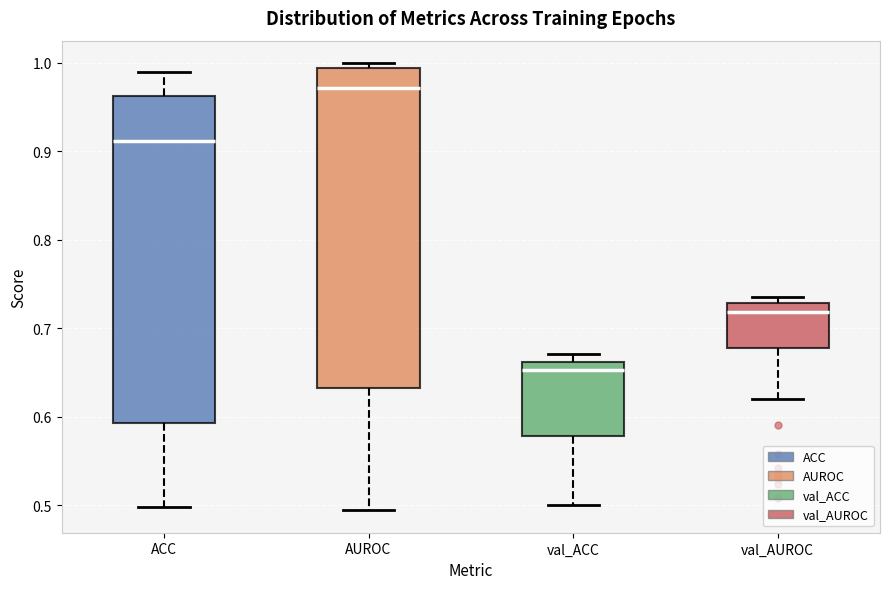

Reading left to right, read every box against the y-axis: the position of its median line, the range the box covers, and the ends of its whiskers. The values are not printed on the chart, so give them approximately, as read against the axis.

ACC: median 0.91, box 0.59 to 0.96, whiskers 0.50 to 0.99
AUROC: median 0.97, box 0.63 to 0.99, whiskers 0.49 to 1.00
val_ACC: median 0.65, box 0.58 to 0.66, whiskers 0.50 to 0.67
val_AUROC: median 0.72, box 0.68 to 0.73, whiskers 0.62 to 0.74